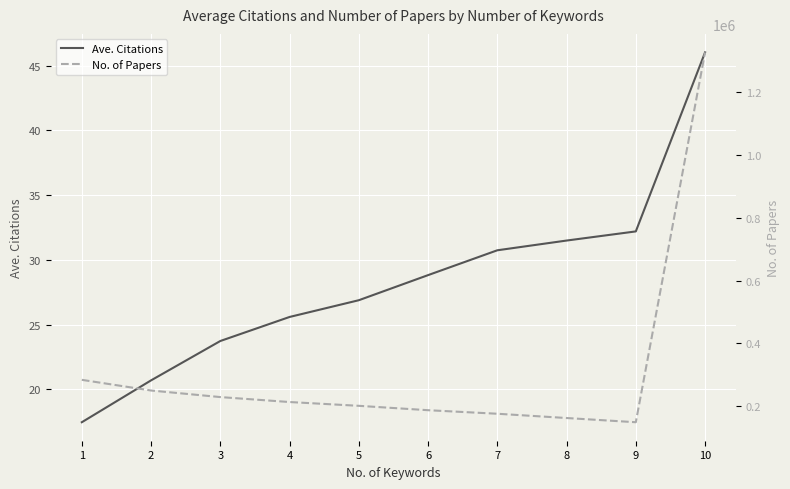

Which series has the widest spread of values?

No. of Papers